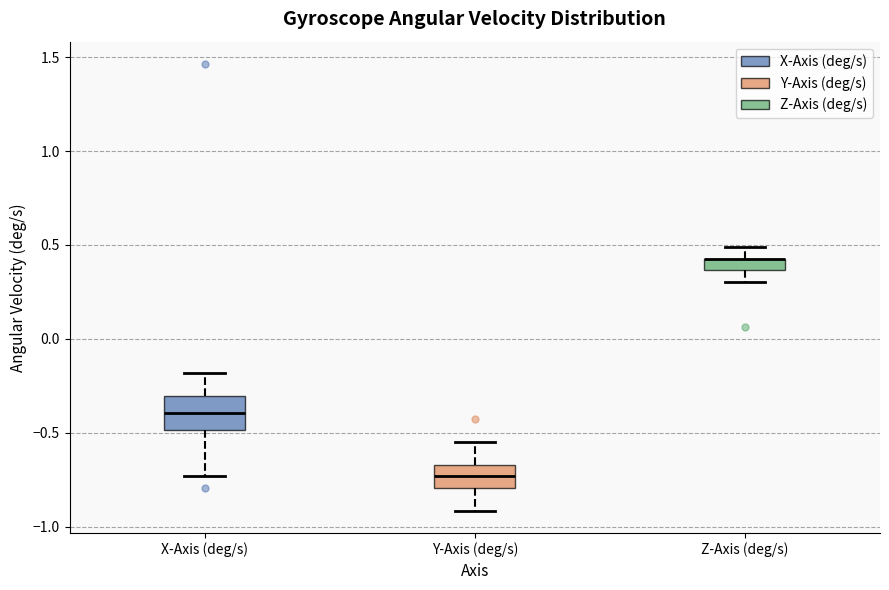

Where is the lower edge of the box for X-Axis (deg/s) on the y-axis? The values are not printed on the chart, so give them approximately, as read against the axis.

-0.50